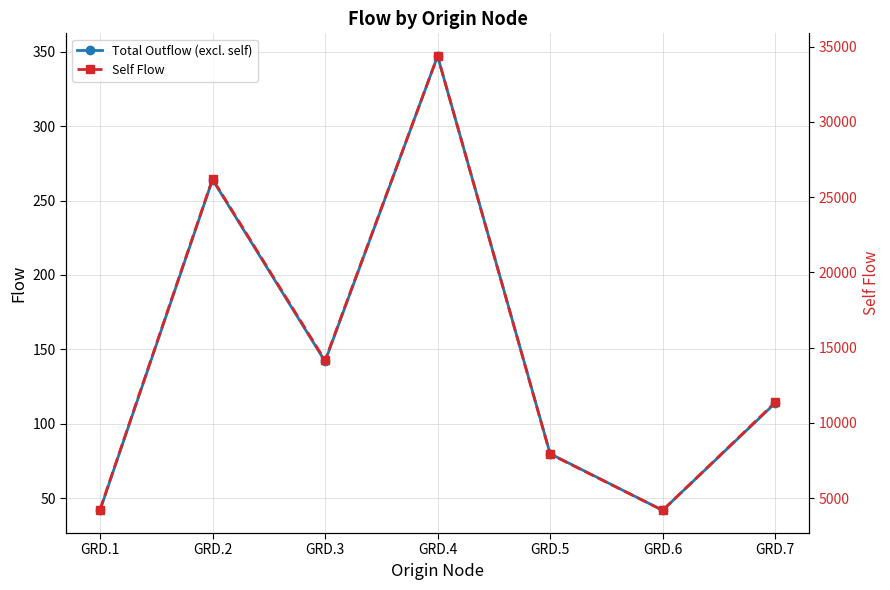

Reading right to left, list all the values displayed in this chart.

Total Outflow (excl. self): GRD.7=114.0	GRD.6=42.0	GRD.5=80.0	GRD.4=347.0	GRD.3=142.0	GRD.2=264.0	GRD.1=42.0
Self Flow: GRD.7=11363.9	GRD.6=4191.2	GRD.5=7928.1	GRD.4=34381.6	GRD.3=14152.8	GRD.2=26215.6	GRD.1=4230.4